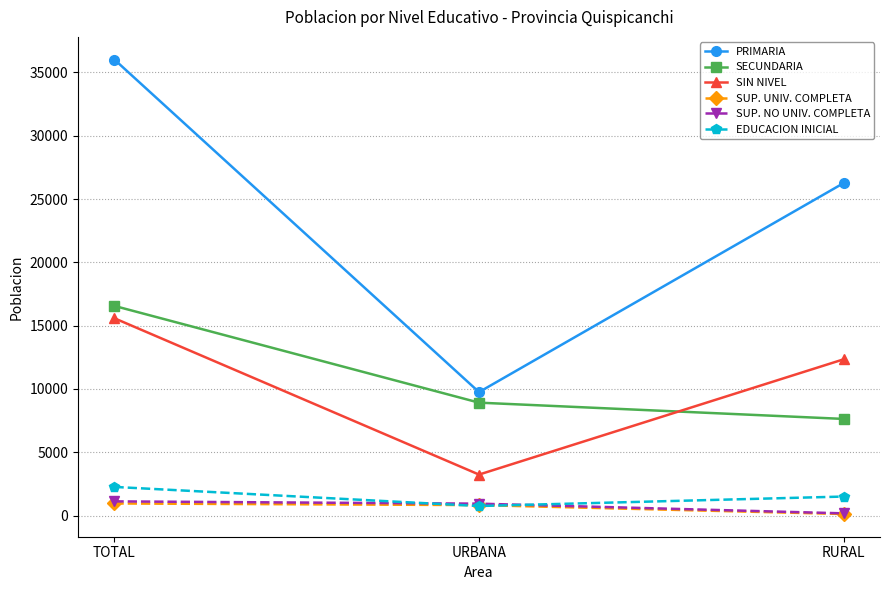

Is it true that SECUNDARIA equals 7637 at RURAL?

True